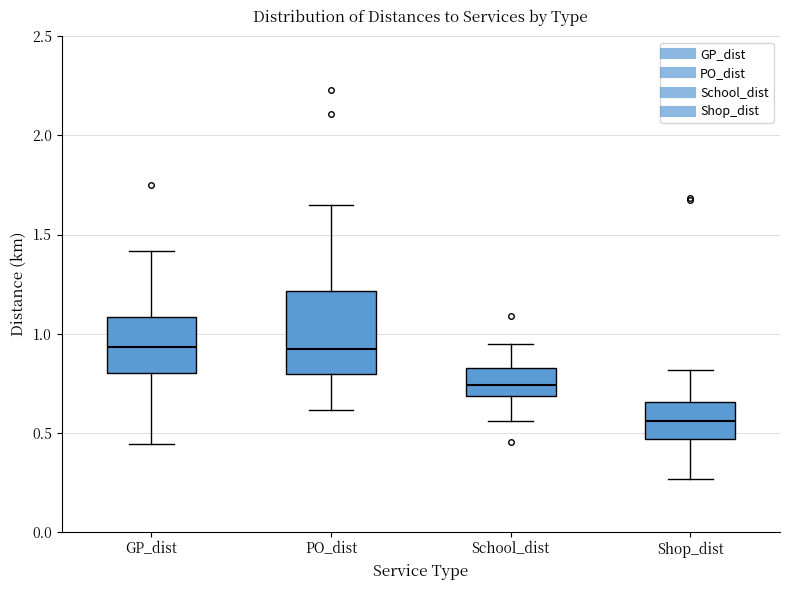

Where does the lower whisker of the box for School_dist end on the y-axis? The values are not printed on the chart, so give them approximately, as read against the axis.

0.55